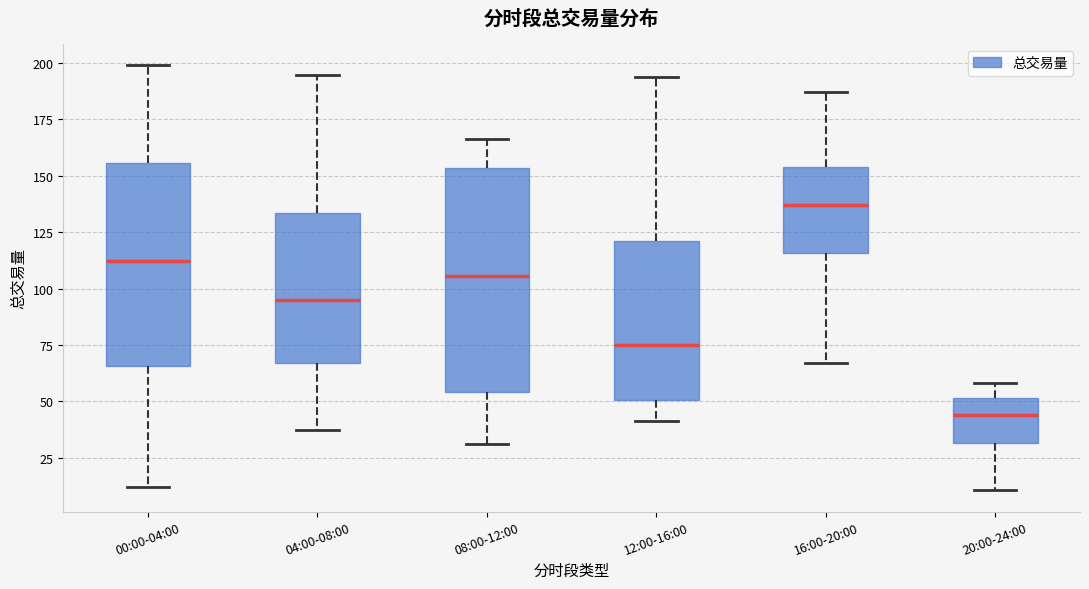

Which box has the highest median line?

16:00-20:00